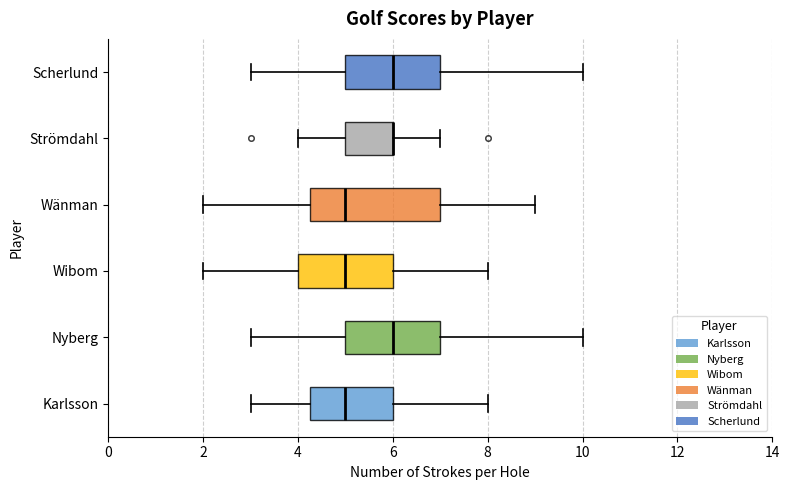

Reading bottom to top, read every box against the x-axis: the position of its median line, the range the box covers, and the ends of its whiskers. The values are not printed on the chart, so give them approximately, as read against the axis.

Karlsson: median 5.0, box 4.2 to 6.0, whiskers 3.0 to 8.0
Nyberg: median 6.0, box 5.0 to 7.0, whiskers 3.0 to 10.0
Wibom: median 5.0, box 4.0 to 6.0, whiskers 2.0 to 8.0
Wänman: median 5.0, box 4.2 to 7.0, whiskers 2.0 to 9.0
Strömdahl: median 6.0 (drawn on the box's right edge), box 5.0 to 6.0, whiskers 4.0 to 7.0
Scherlund: median 6.0, box 5.0 to 7.0, whiskers 3.0 to 10.0